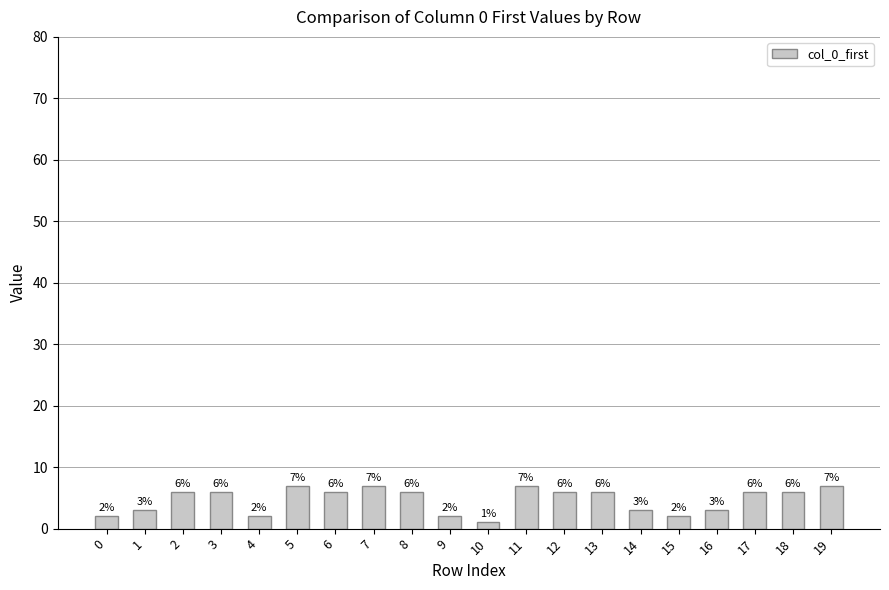

What is the average value?

5